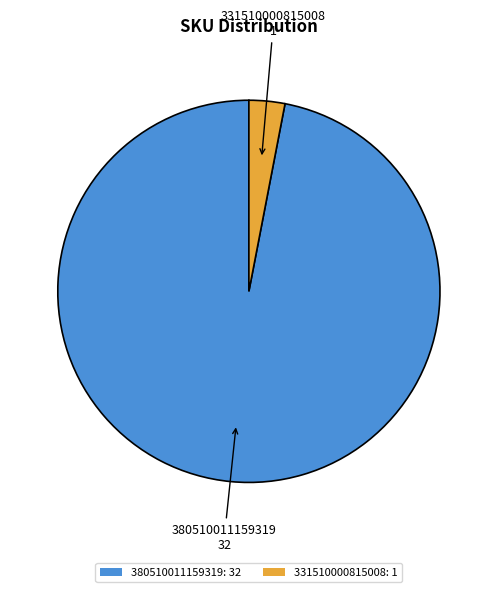

True or false: 331510000815008: 1 accounts for 3% of the total.

True